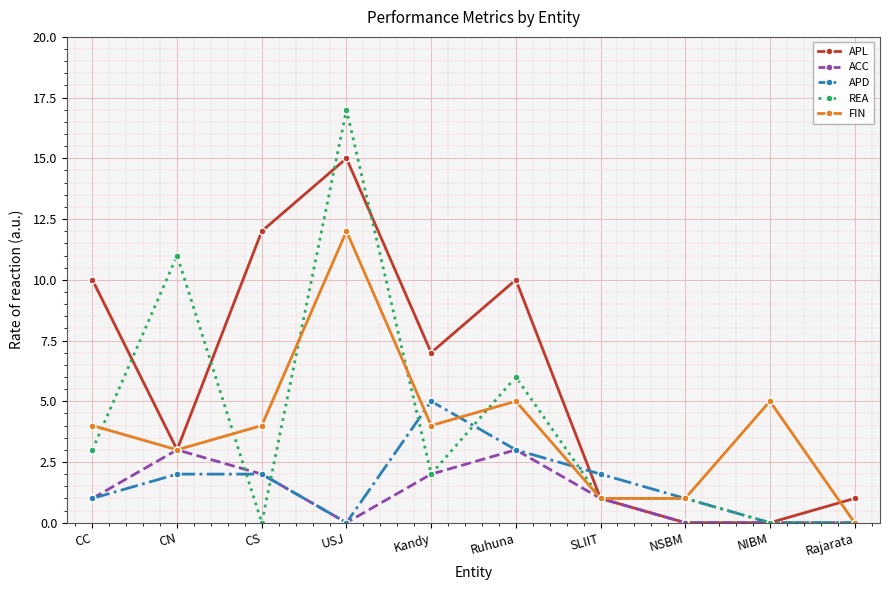

How many categories are shown in the chart?

10